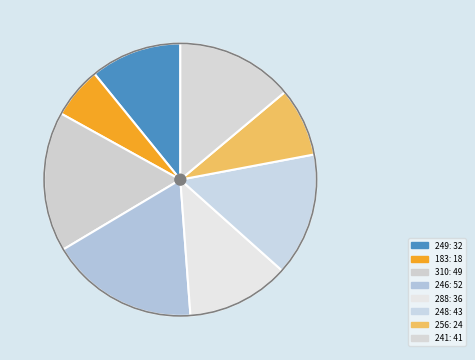

How many segments does this pie chart have?

8